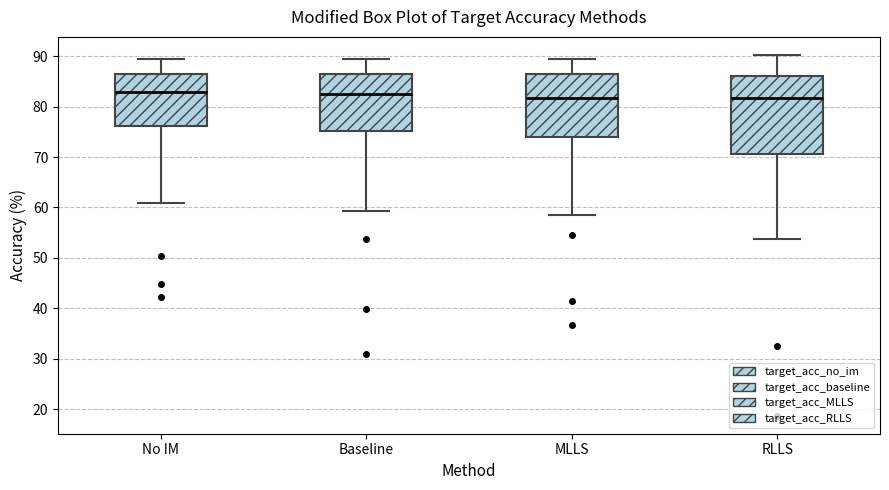

Reading left to right, transcribe this box plot: for each box, give where its median line is, the range the box spans, and where its two whiskers end, as read against the y-axis. The values are not printed on the chart, so give them approximately, as read against the axis.

No IM: median 83, box 76 to 86, whiskers 61 to 89
Baseline: median 83, box 75 to 86, whiskers 59 to 89
MLLS: median 82, box 74 to 86, whiskers 59 to 89
RLLS: median 82, box 71 to 86, whiskers 54 to 90